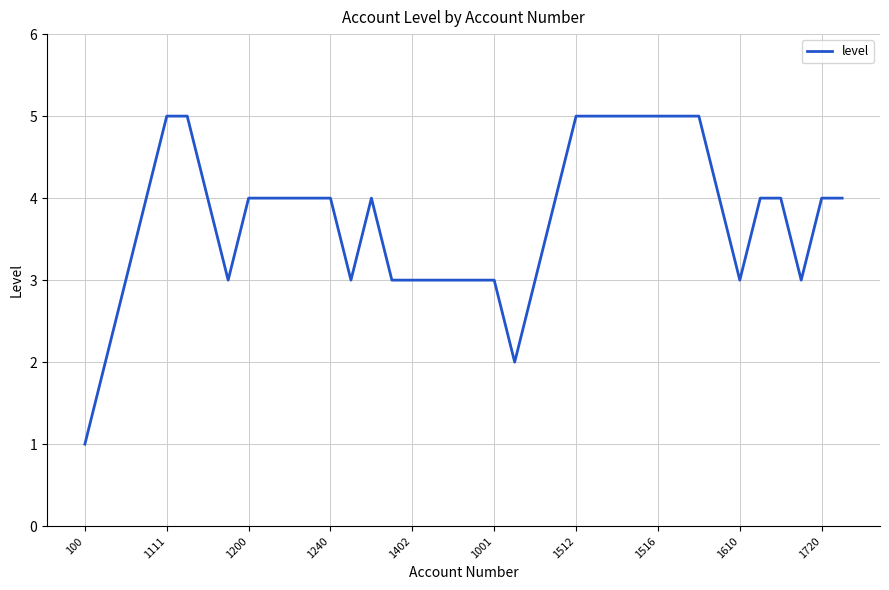

Count the values in the range 3 to 4.

26